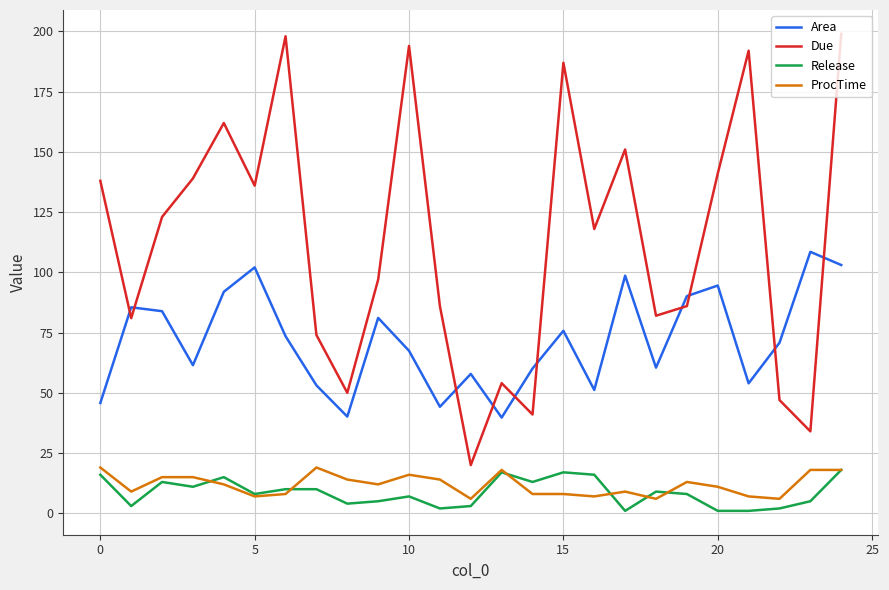

Which series has the largest total across all categories?

Due